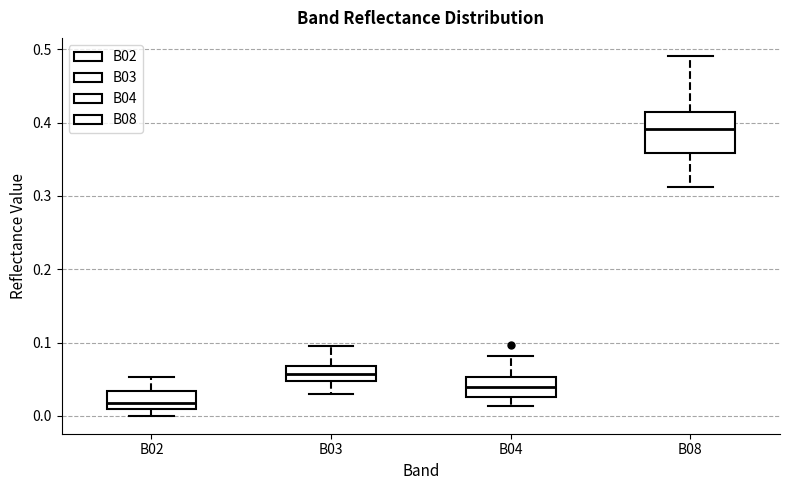

Which box has the lowest median line?

B02